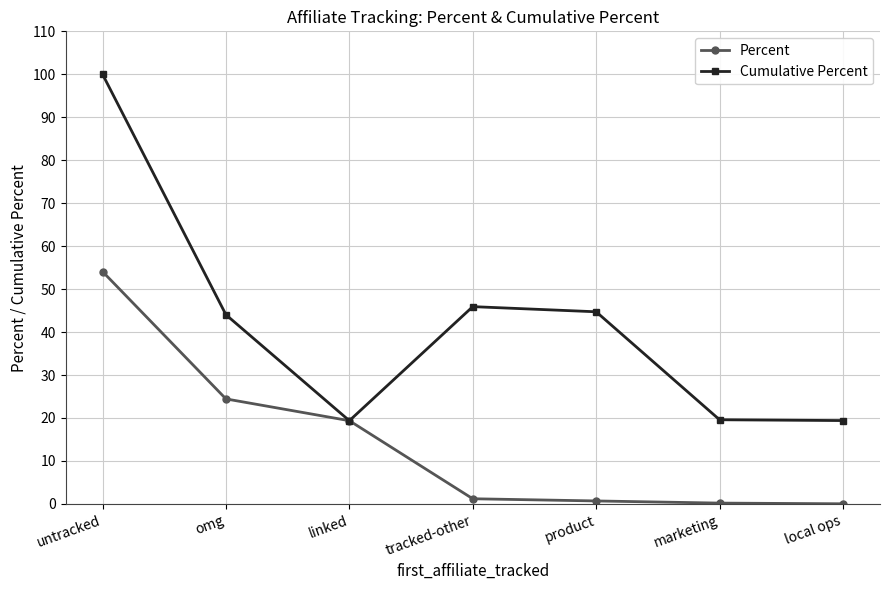

Which series has the widest spread of values?

Cumulative Percent